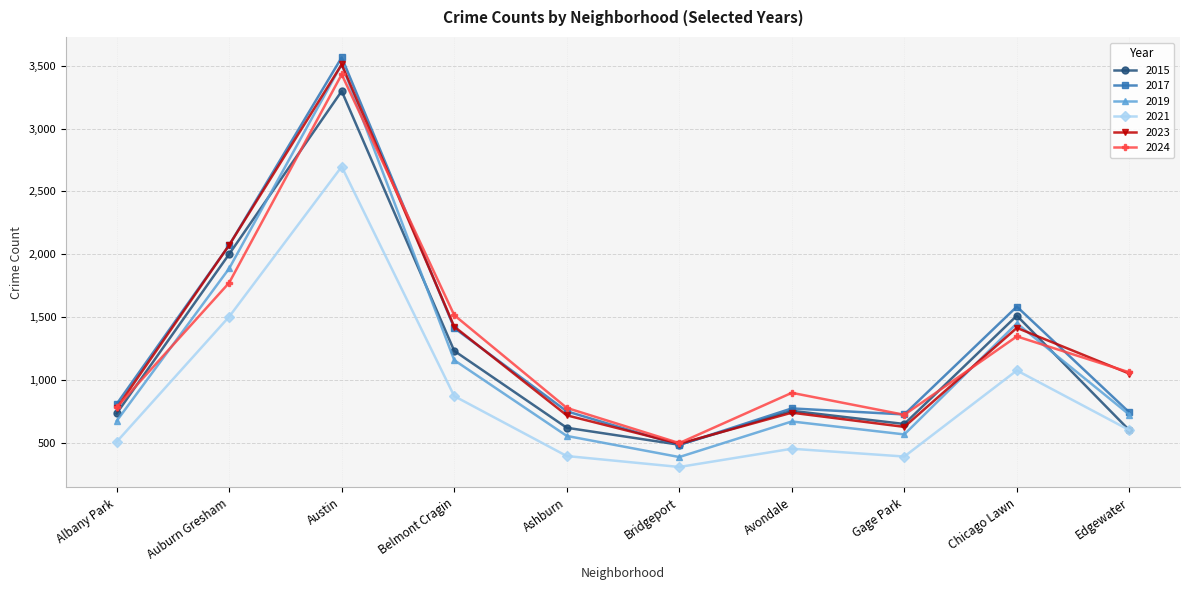

Is the value of 2023 at Gage Park greater than the value of 2017 at Auburn Gresham?

No